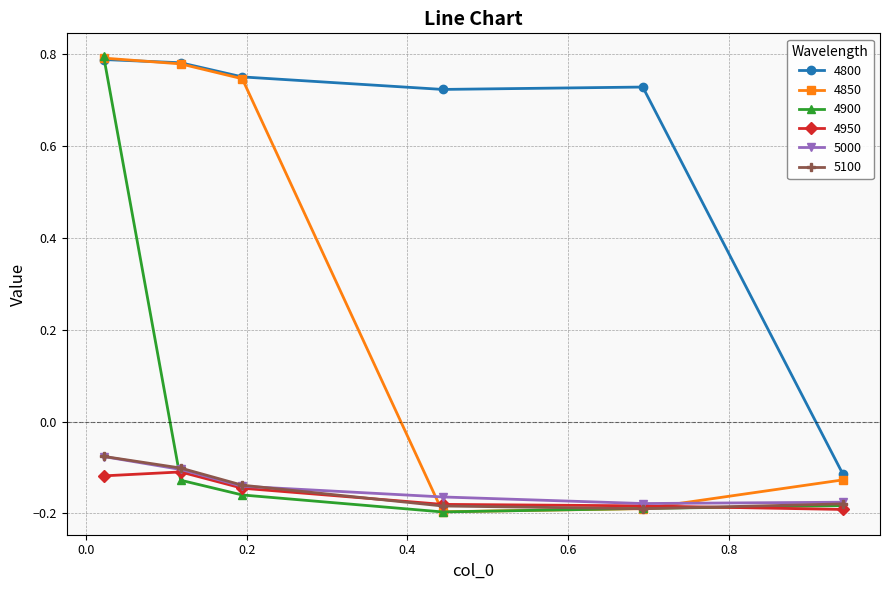

True or false: 4800 has more than 1 points higher than both neighbors.

False